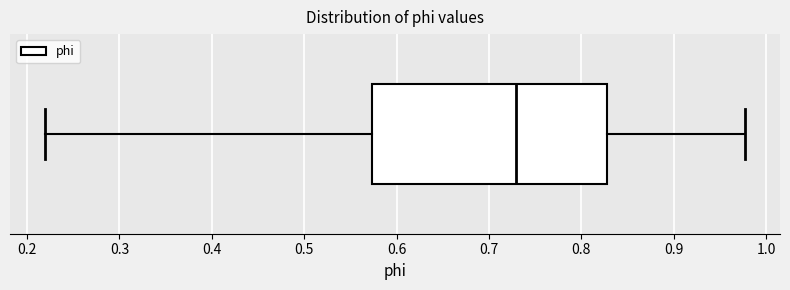

Read this box plot against the x-axis: the position of the median line, the range covered by the box, and the ends of both whiskers. The values are not printed on the chart, so give them approximately, as read against the axis.

median 0.73, box 0.57 to 0.83, whiskers 0.22 to 0.98